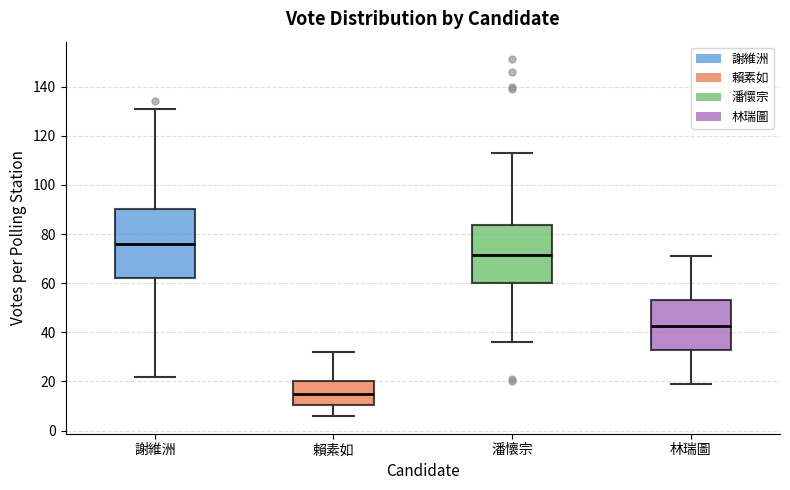

Reading left to right, read every box against the y-axis: the position of its median line, the range the box covers, and the ends of its whiskers. The values are not printed on the chart, so give them approximately, as read against the axis.

謝維洲: median 76, box 62 to 90, whiskers 22 to 132
賴素如: median 16, box 10 to 20, whiskers 6 to 32
潘懷宗: median 72, box 60 to 84, whiskers 36 to 114
林瑞圖: median 42, box 34 to 54, whiskers 20 to 72